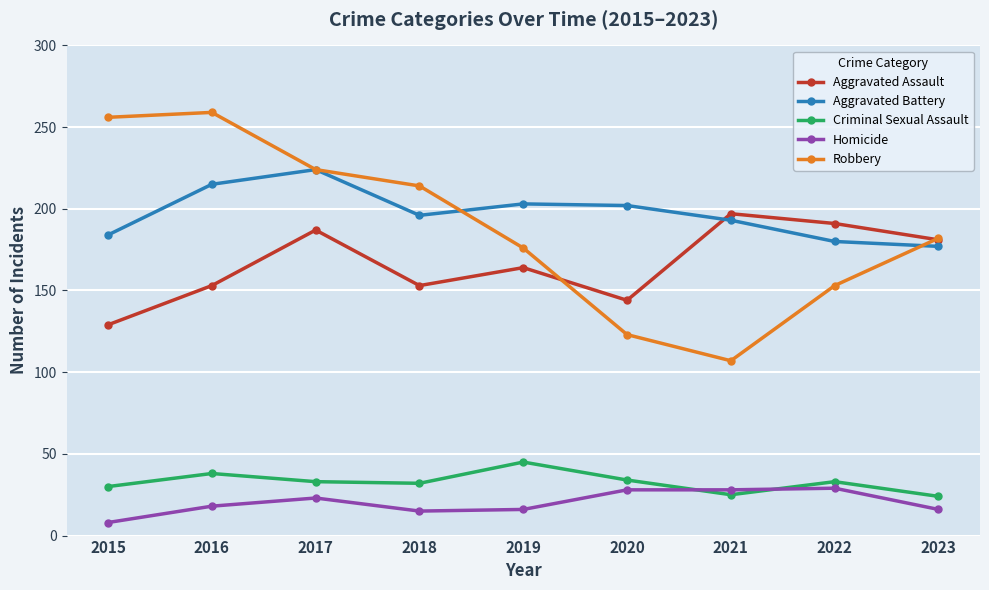

What is the lowest value of the Aggravated Assault series?

129